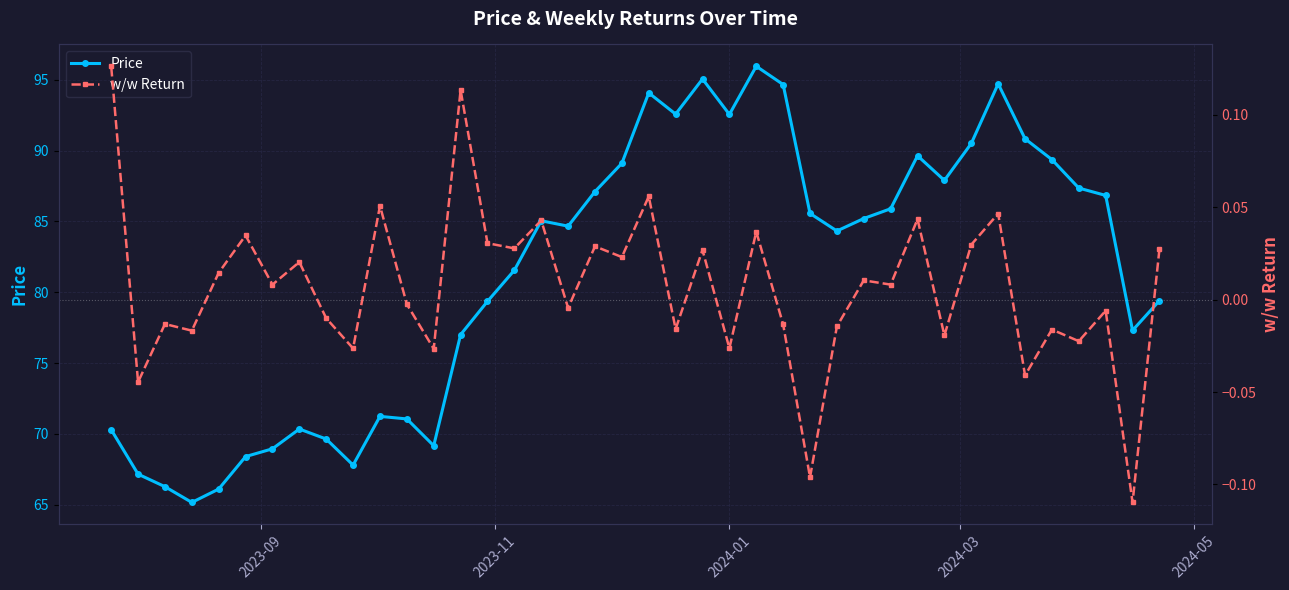

What is the value of the Price point at the 34th from the left?

94.7